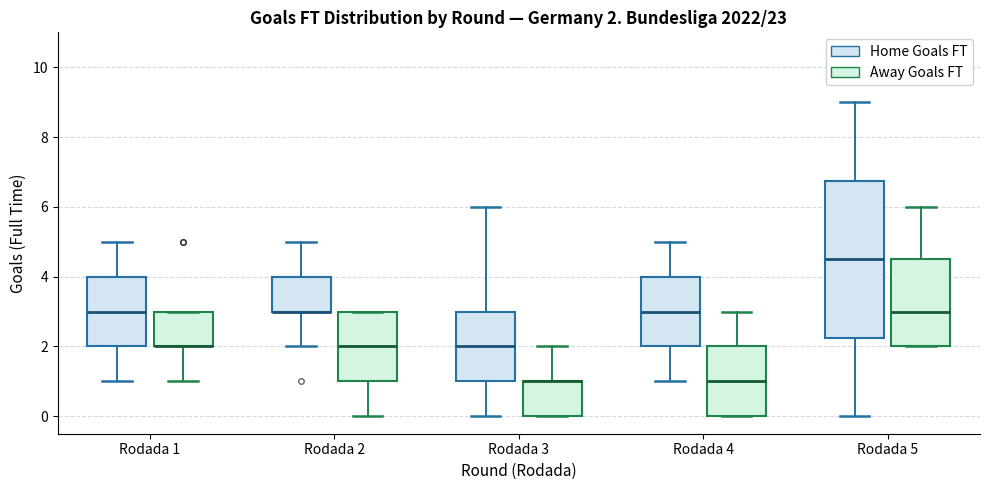

Comparing the boxes themselves (not the whiskers), which one is the tallest?

Rodada 5 (Home Goals FT)